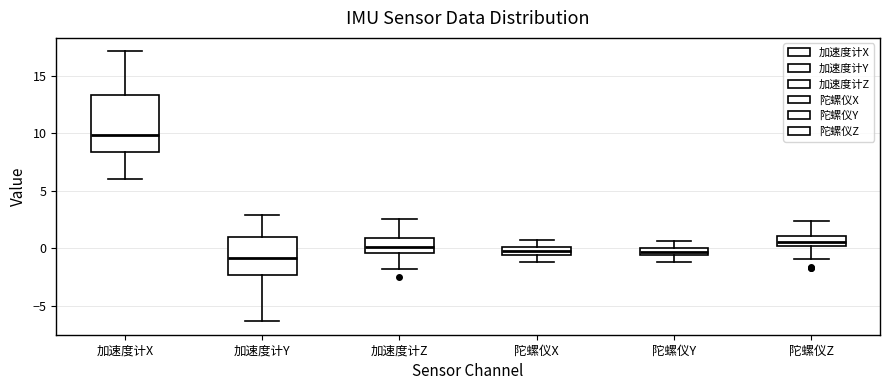

Which box has the lowest median line?

加速度计Y